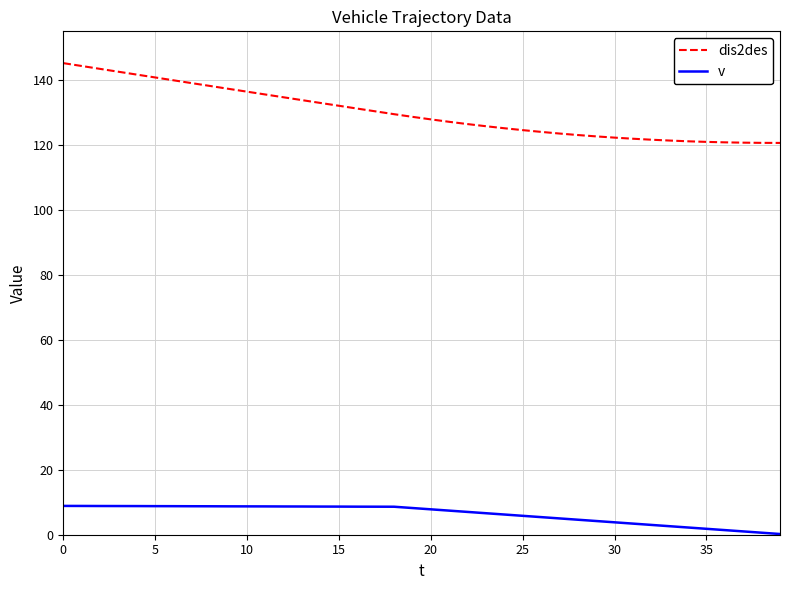

Which series has the widest spread of values?

dis2des